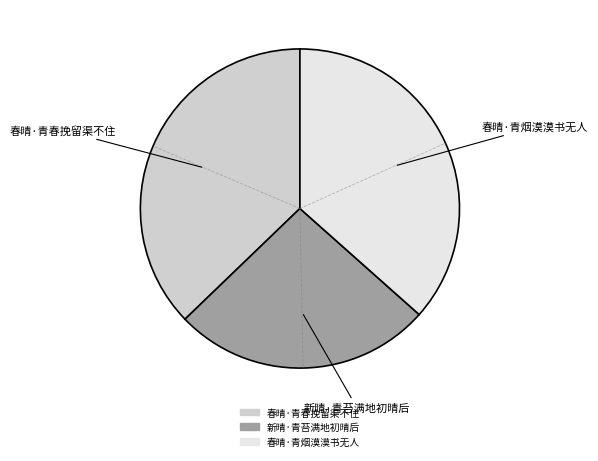

Is there any slice that represents more than half of the pie?

No